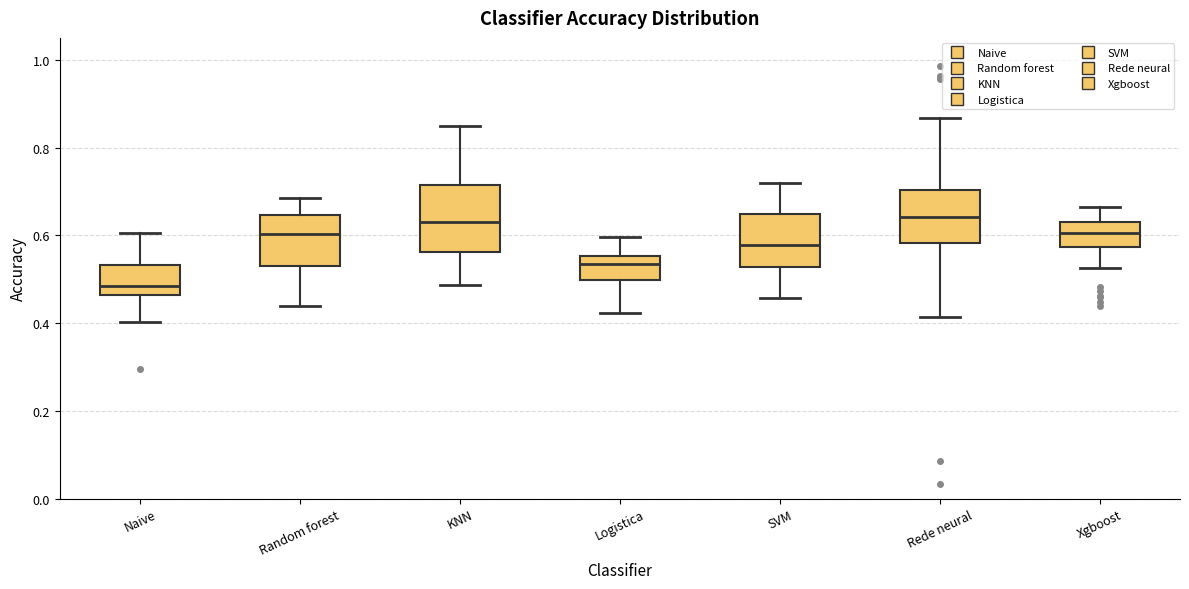

Reading left to right, read every box against the y-axis: the position of its median line, the range the box covers, and the ends of its whiskers. The values are not printed on the chart, so give them approximately, as read against the axis.

Naive: median 0.48, box 0.46 to 0.54, whiskers 0.40 to 0.60
Random forest: median 0.60, box 0.54 to 0.64, whiskers 0.44 to 0.68
KNN: median 0.64, box 0.56 to 0.72, whiskers 0.48 to 0.84
Logistica: median 0.54, box 0.50 to 0.56, whiskers 0.42 to 0.60
SVM: median 0.58, box 0.52 to 0.64, whiskers 0.46 to 0.72
Rede neural: median 0.64, box 0.58 to 0.70, whiskers 0.42 to 0.86
Xgboost: median 0.60, box 0.58 to 0.64, whiskers 0.52 to 0.66